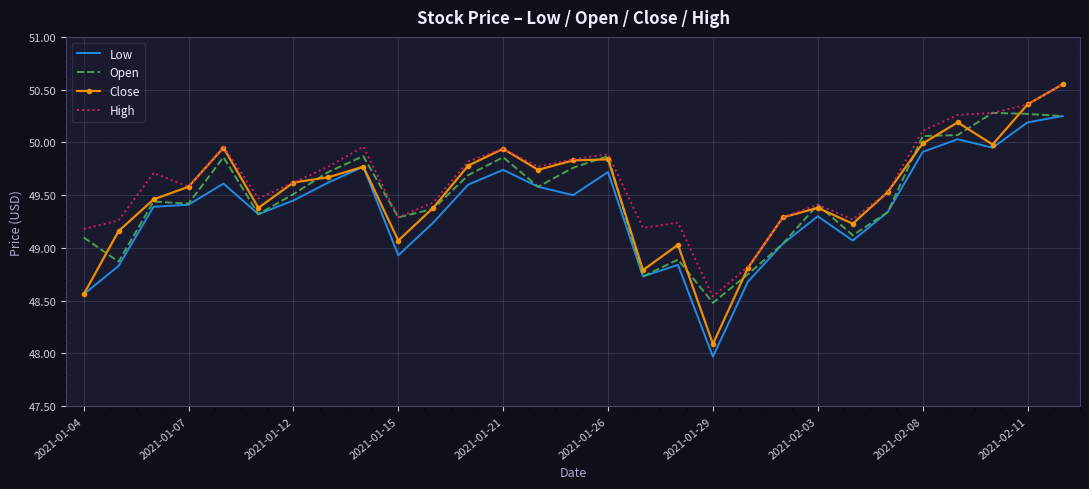

What is the lowest value of the Close series?

48.1